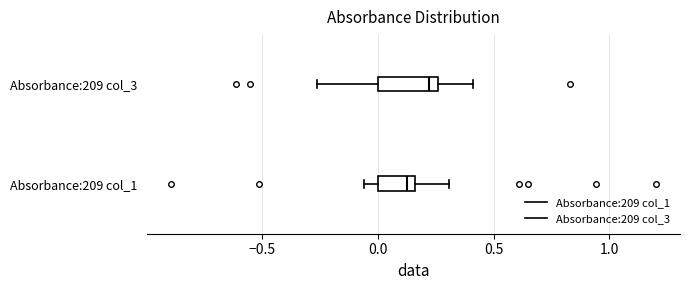

Comparing the boxes themselves (not the whiskers), which one is the widest?

Absorbance:209 col_3